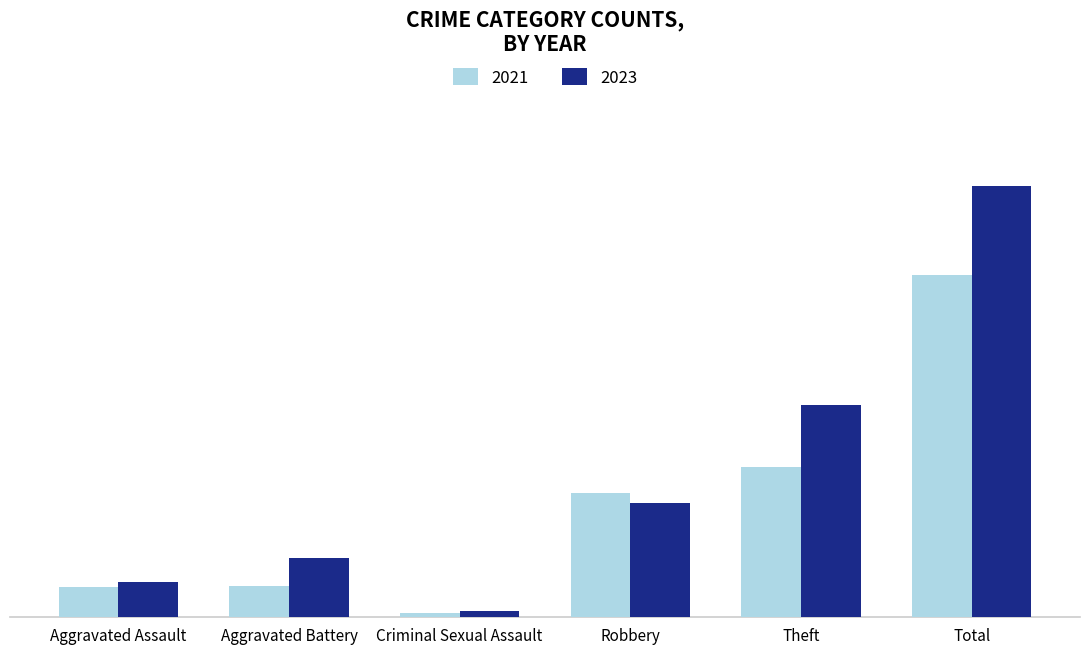

What is the label of the 5th bar from the right?

Aggravated Battery